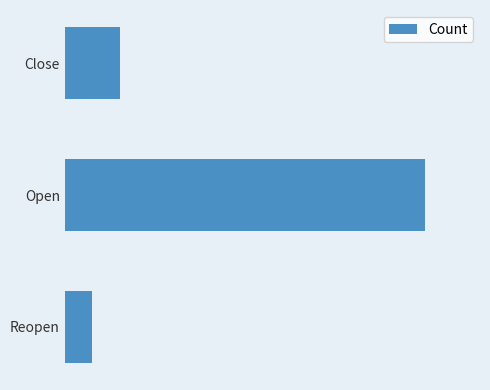

Does the chart contain any negative values?

No